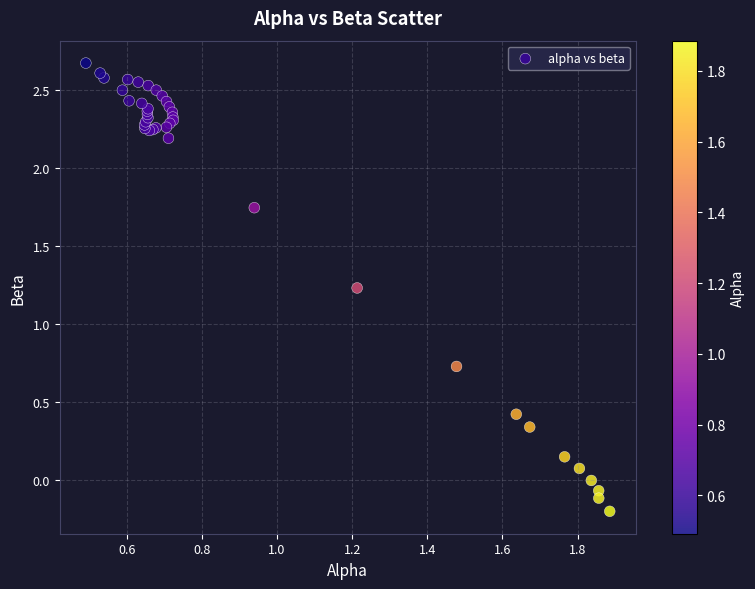

What Y value in the scatter plot is closest to 1?

1.2